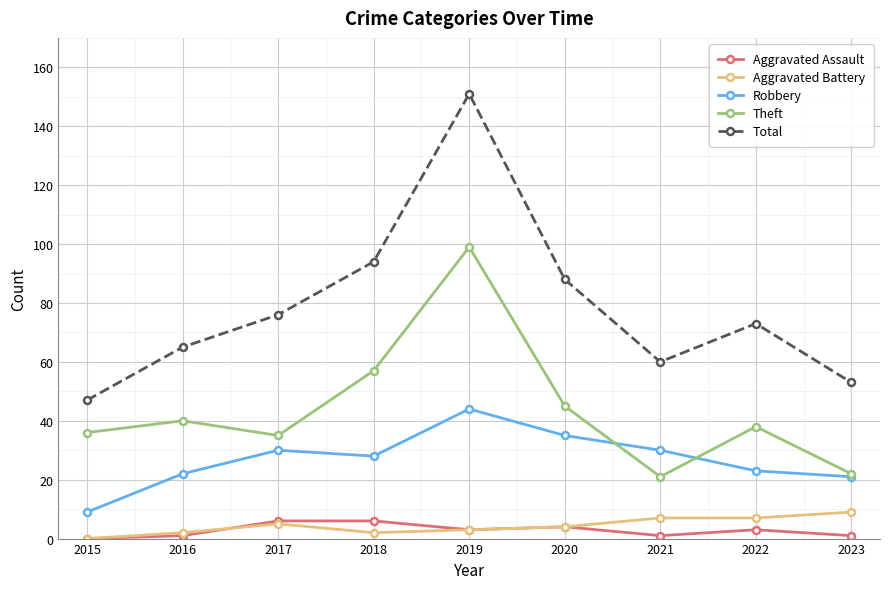

Reading right to left, transcribe all the data shown in this chart.

Aggravated Assault: 1	3	1	4	3	6	6	1	0
Aggravated Battery: 9	7	7	4	3	2	5	2	0
Robbery: 21	23	30	35	44	28	30	22	9
Theft: 22	38	21	45	99	57	35	40	36
Total: 53	73	60	88	151	94	76	65	47